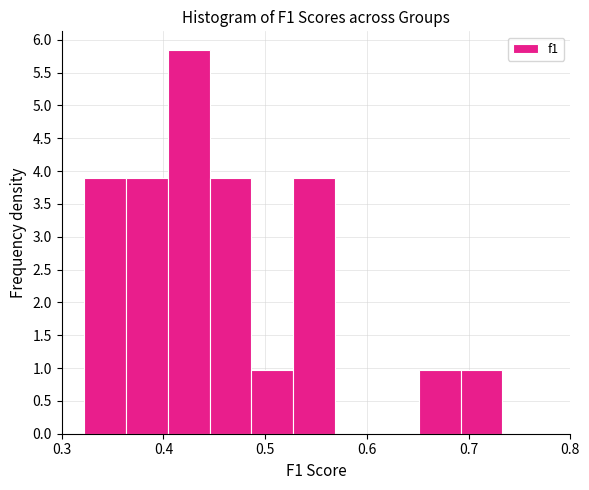

Reading left to right, transcribe this chart: for each bar, give the range it covers on the x-axis and its height. Neither the bar edges nor the heights are printed on the chart, so give them approximately, as read against the axes.

0.32 to 0.36: 3.90
0.36 to 0.40: 3.90
0.40 to 0.45: 5.85
0.45 to 0.49: 3.90
0.49 to 0.53: 0.95
0.53 to 0.57: 3.90
0.57 to 0.61: 0
0.61 to 0.65: 0
0.65 to 0.69: 0.95
0.69 to 0.73: 0.95